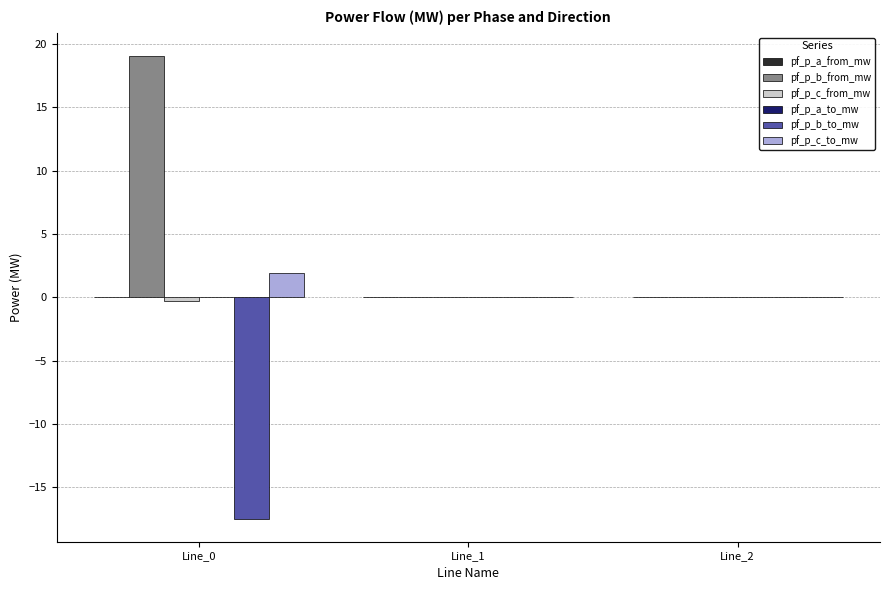

Is it true that pf_p_b_to_mw equals -17.5 at Line_0?

True